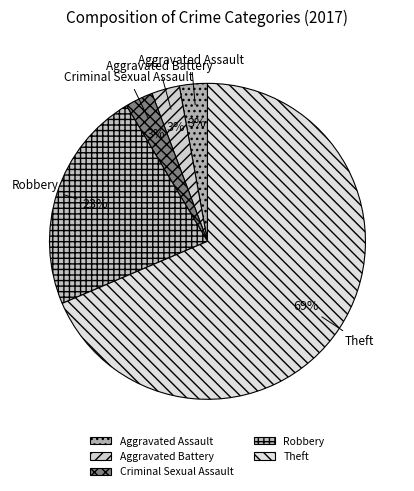

Approximately how many times larger is the value at Aggravated Battery compared to Criminal Sexual Assault?

1.0